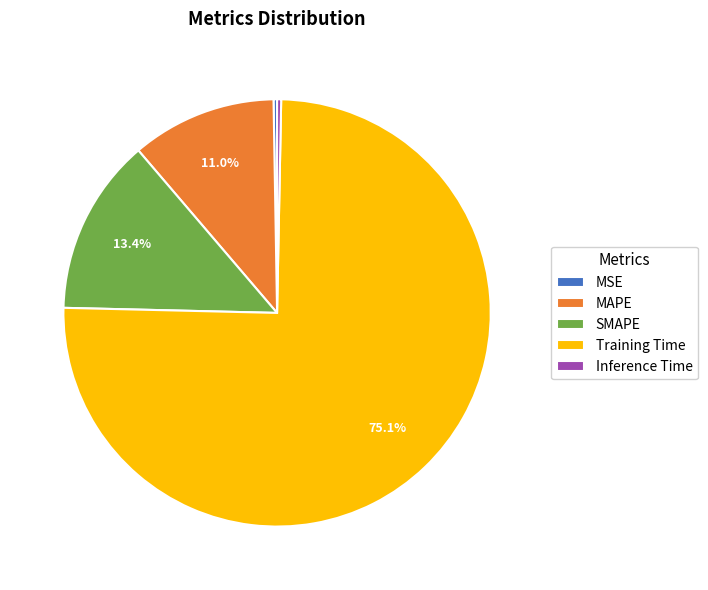

To the nearest percent, what is the difference between the largest and smallest slice percentages?

75%